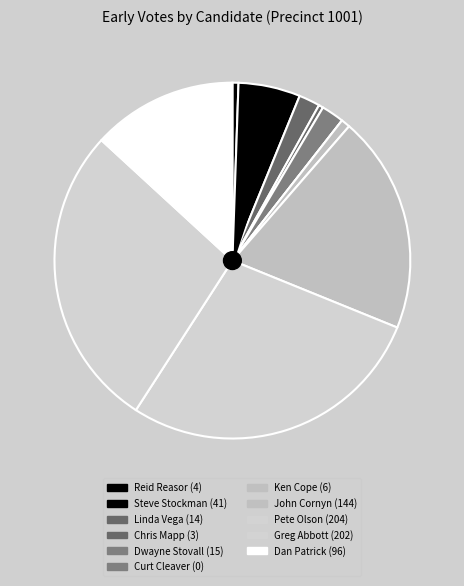

To the nearest percent, what percentage of the pie is Ken Cope?

1%